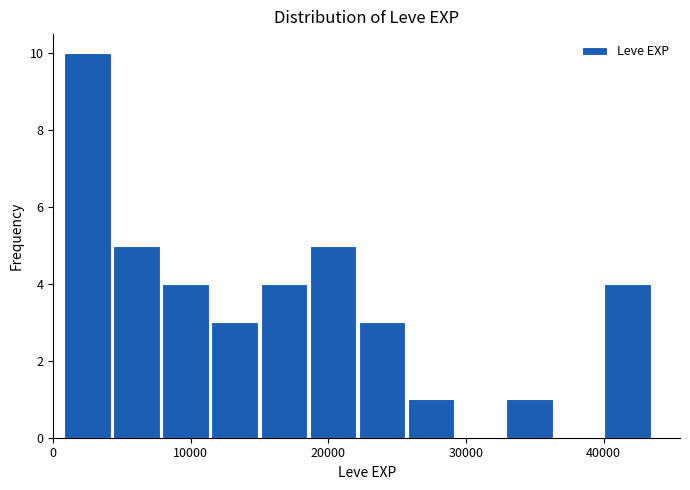

Around what value on the x-axis is the tallest bar? Give the approximate position of its centre, as read against the axis.

2000